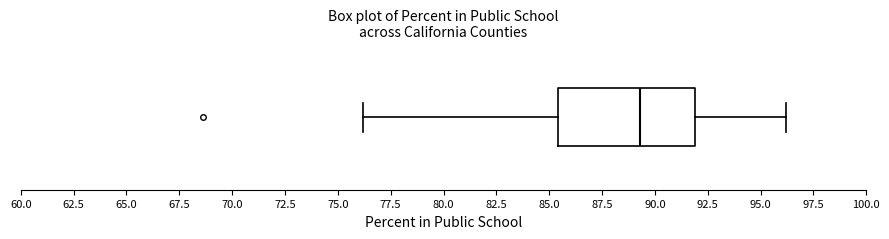

Where is the right edge of the box on the x-axis? The values are not printed on the chart, so give them approximately, as read against the axis.

92.0